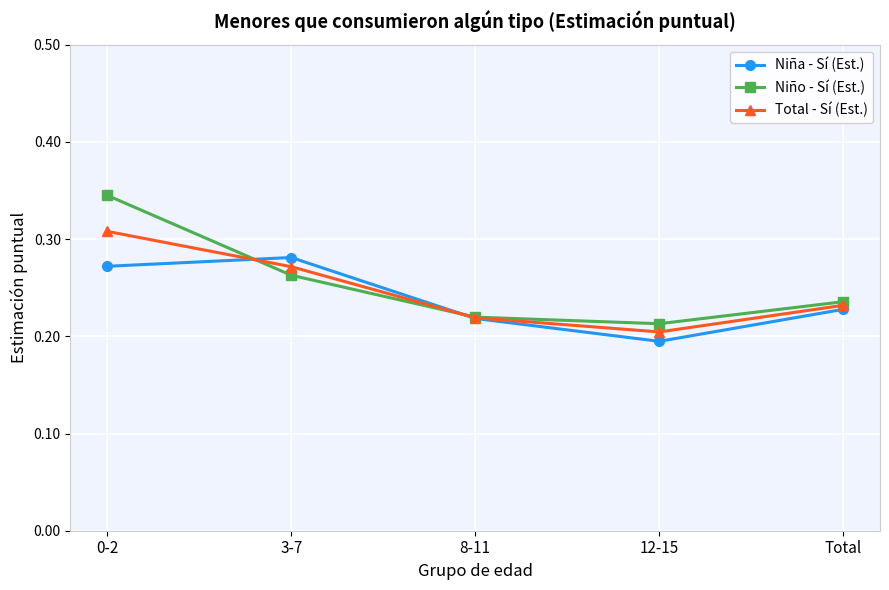

What is the label of the 1st point from the left?

0-2